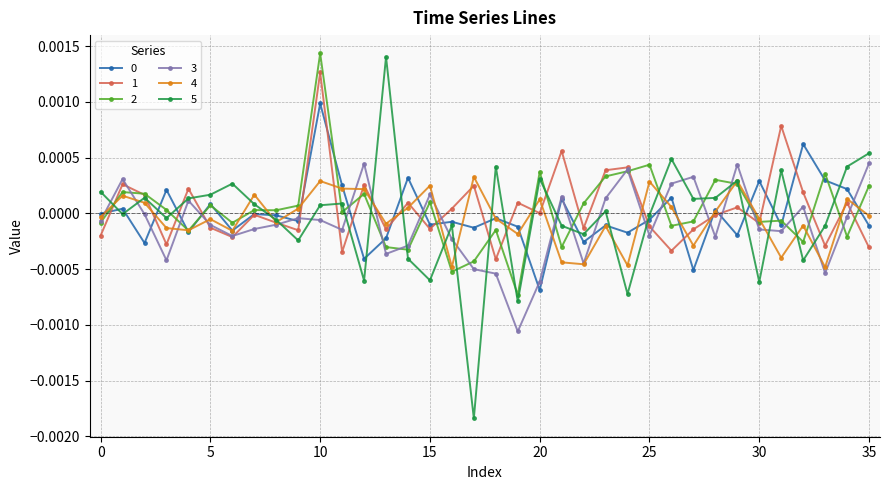

True or false: 2 has more than 2 points higher than both neighbors.

True